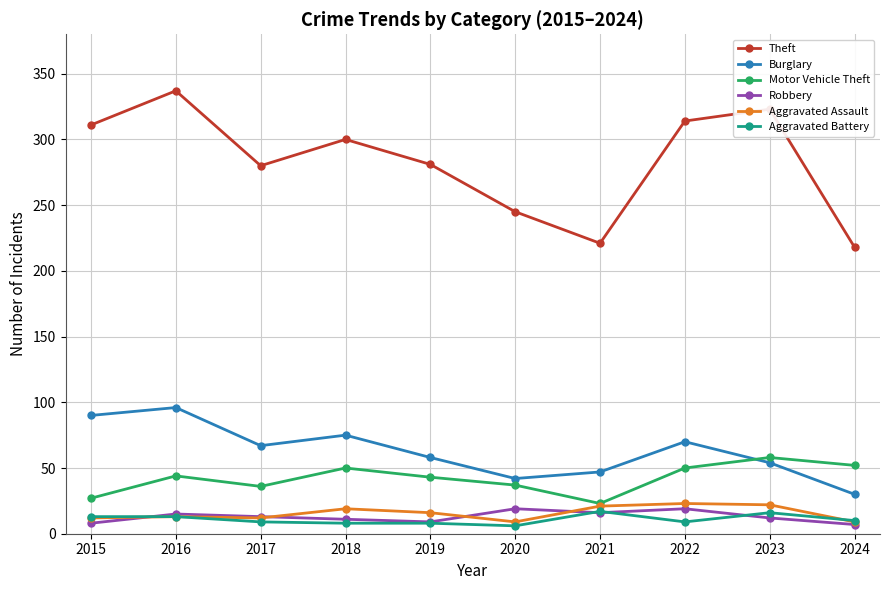

At which category is the sum across all series the highest?

2016